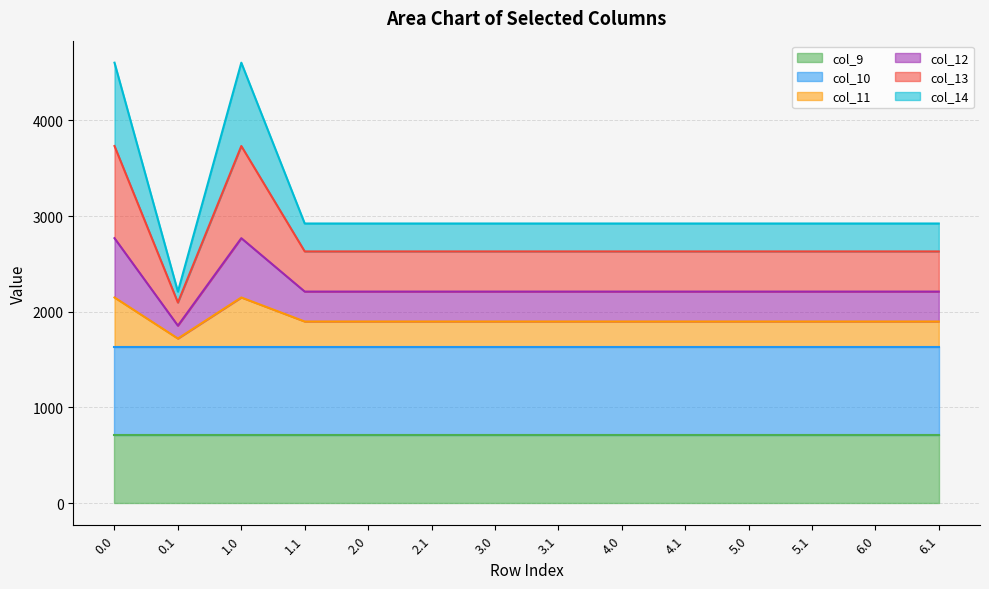

Is the value of col_12 at 3.0 greater than the value of col_14 at 2.1?

No